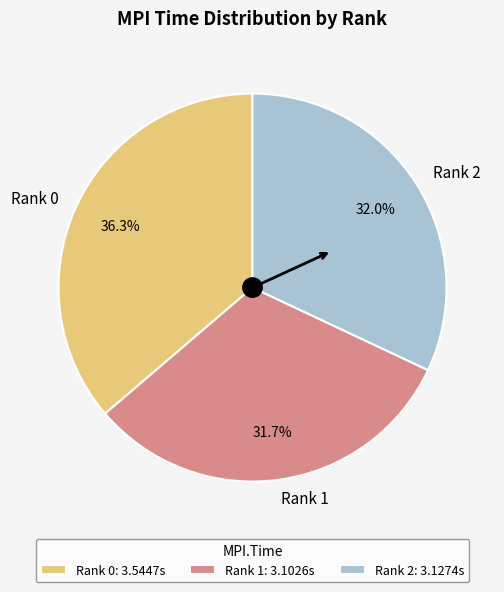

To the nearest percent, what is the difference between the Rank 1 and Rank 0 slice percentages?

5%